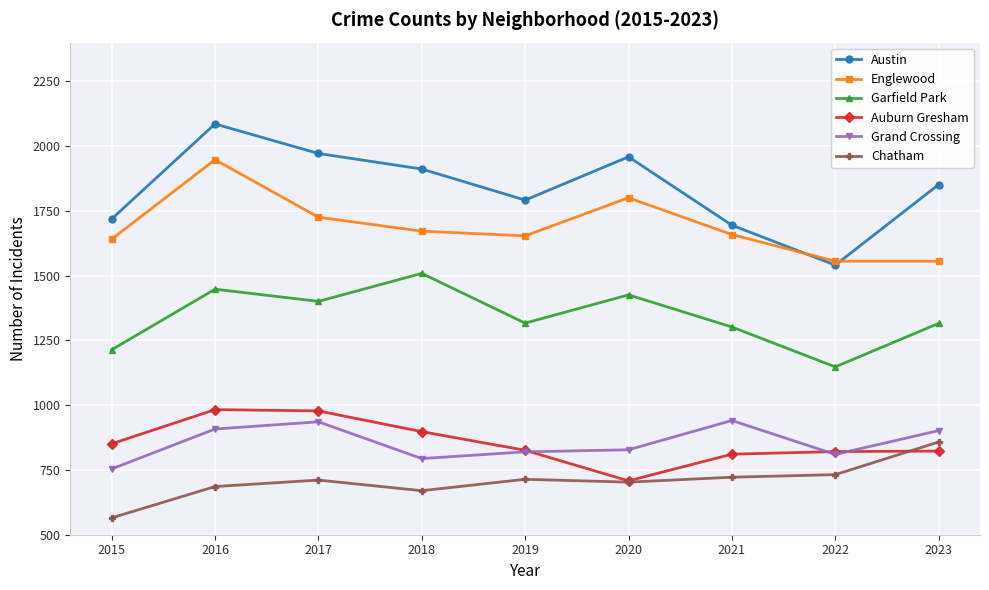

What is the value of the Garfield Park point at the 8th from the left?

1148